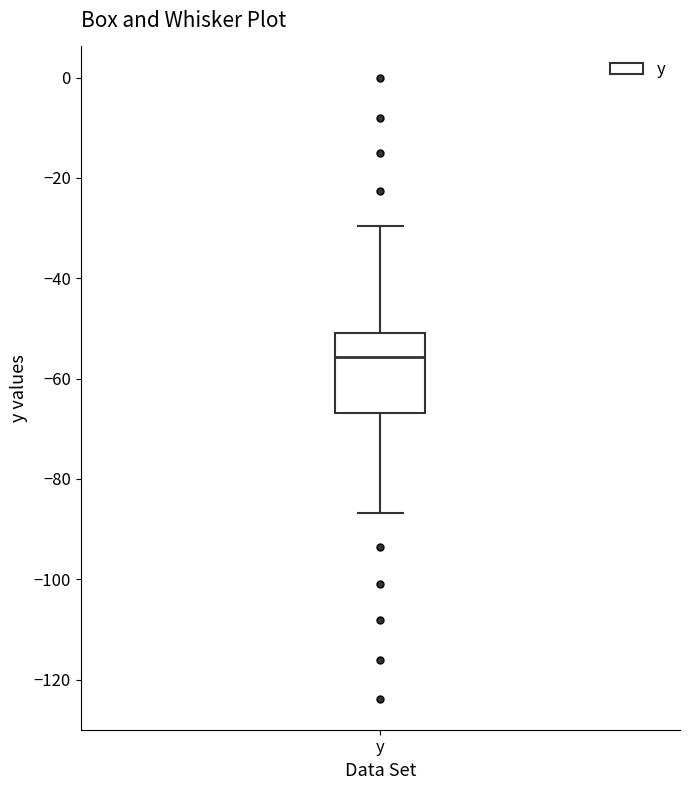

Read this box plot against the y-axis: the position of the median line, the range covered by the box, and the ends of both whiskers. The values are not printed on the chart, so give them approximately, as read against the axis.

median -56, box -66 to -50, whiskers -86 to -30